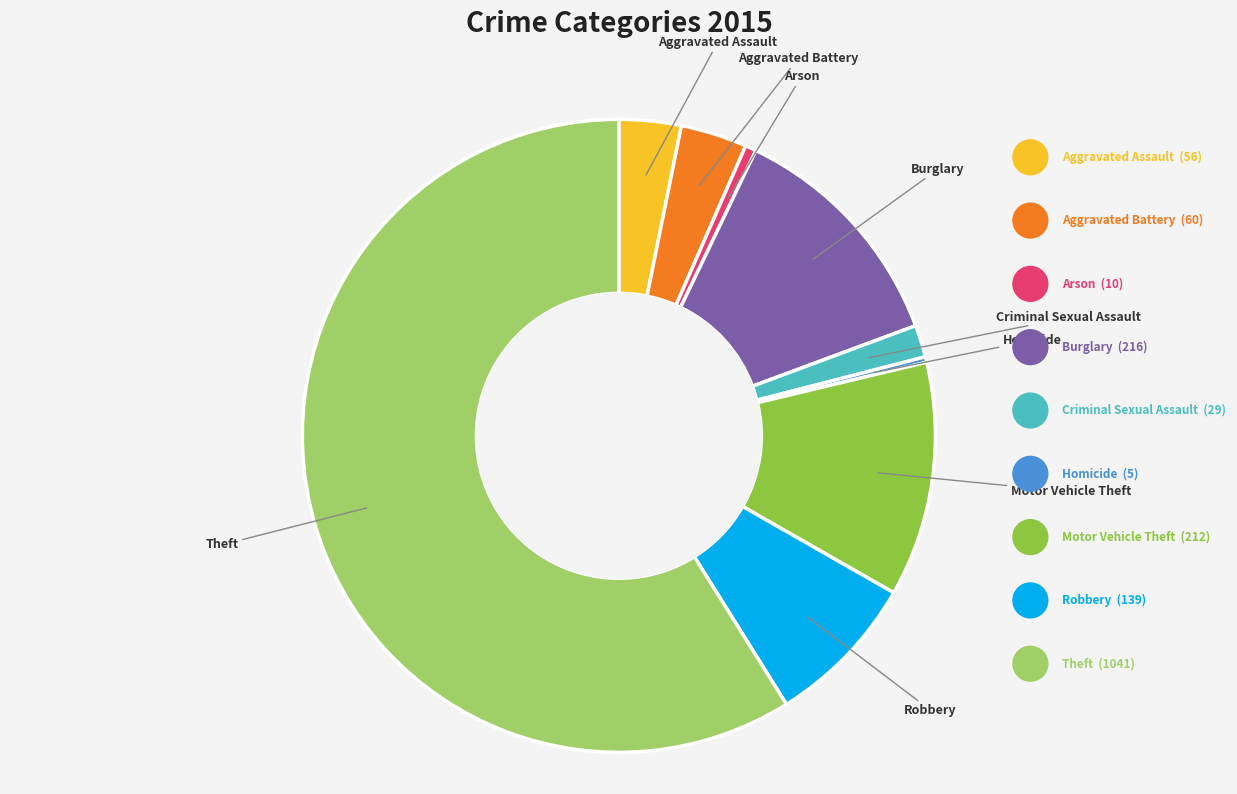

Does any single category account for the majority?

Yes